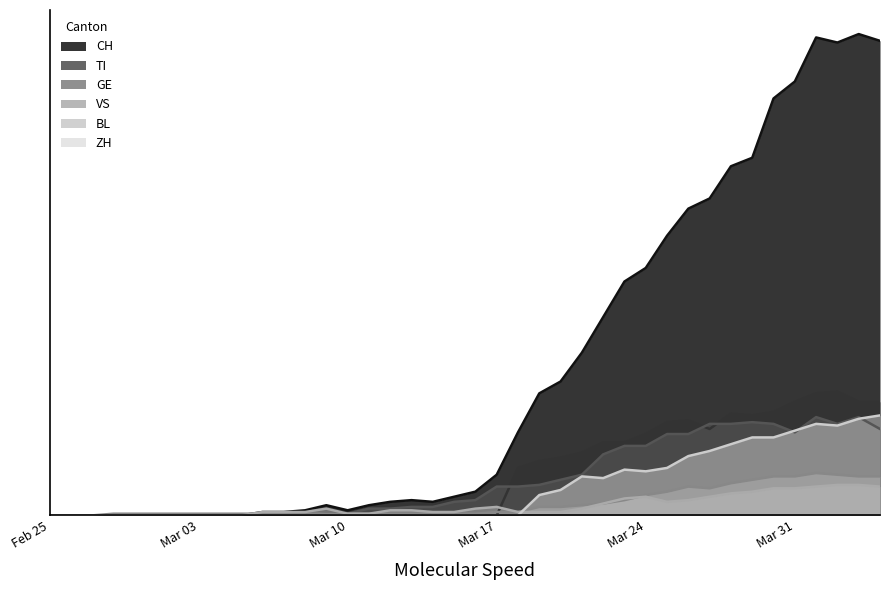

How many interior local peaks does the VS series have?

2